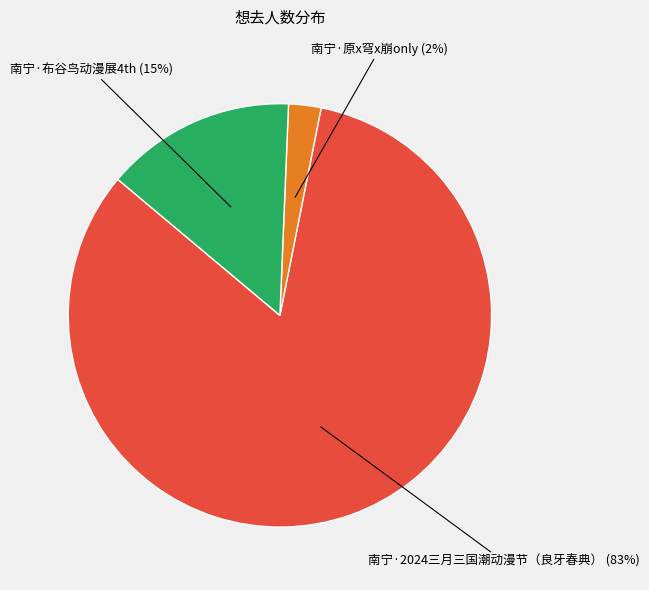

Does any single category account for the majority?

Yes